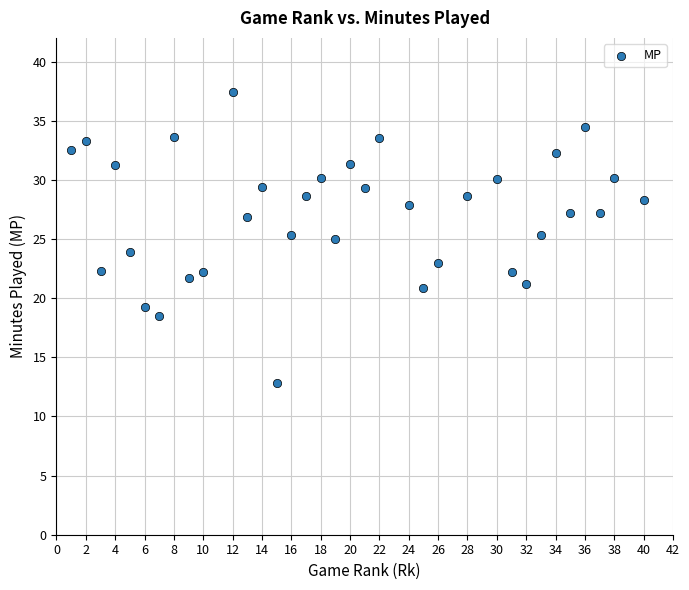

What is the range of Y values (max minus min)?

24.6